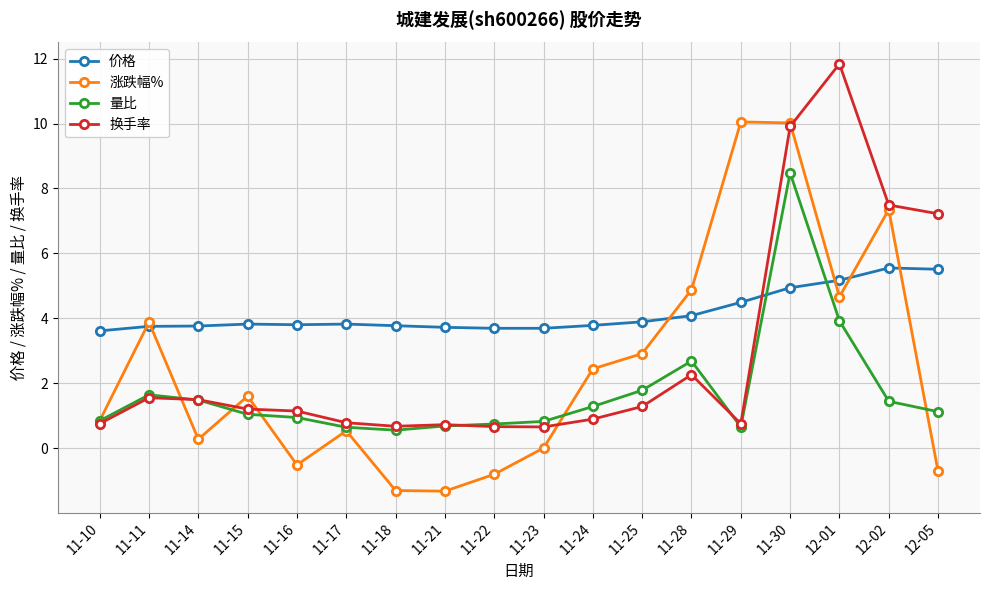

How many data points does each series have?

18